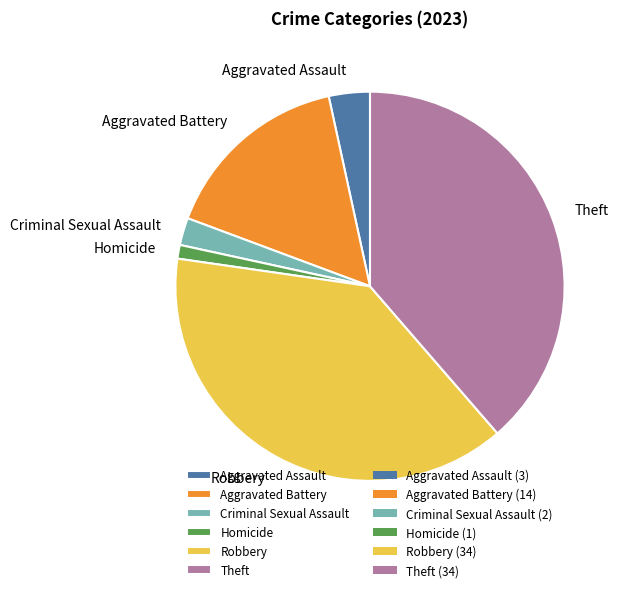

Is there any slice that represents more than half of the pie?

No